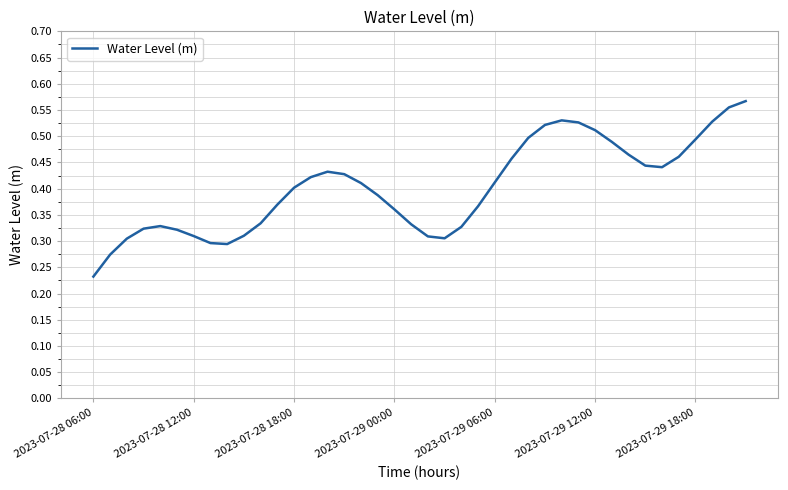

What is the difference between the maximum and second lowest values?

0.3